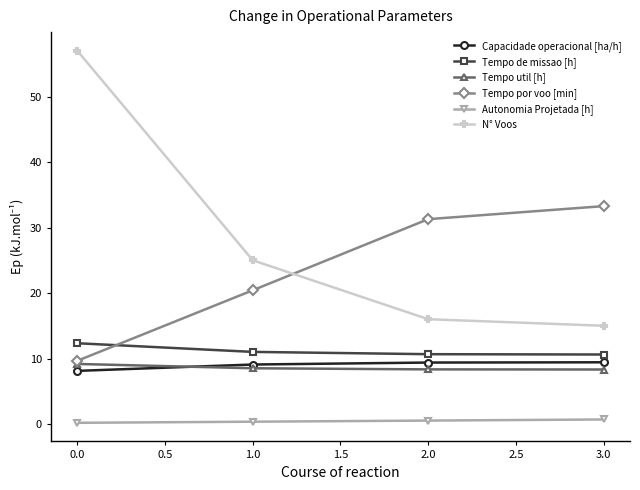

What are all the series names shown in the legend?

Capacidade operacional [ha/h], Tempo de missao [h], Tempo util [h], Tempo por voo [min], Autonomia Projetada [h], N° Voos